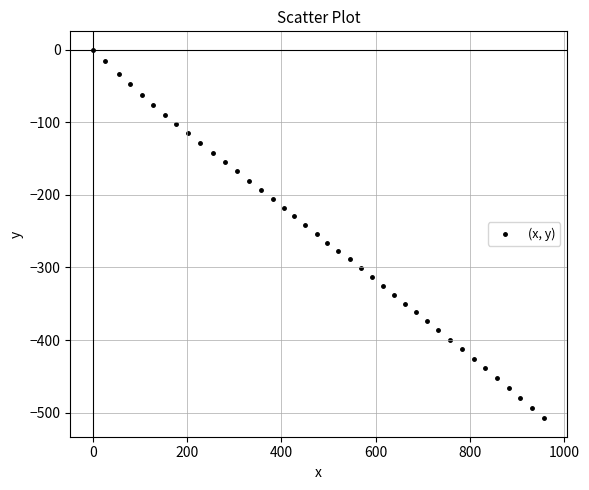

What is the range of Y values (max minus min)?

507.8